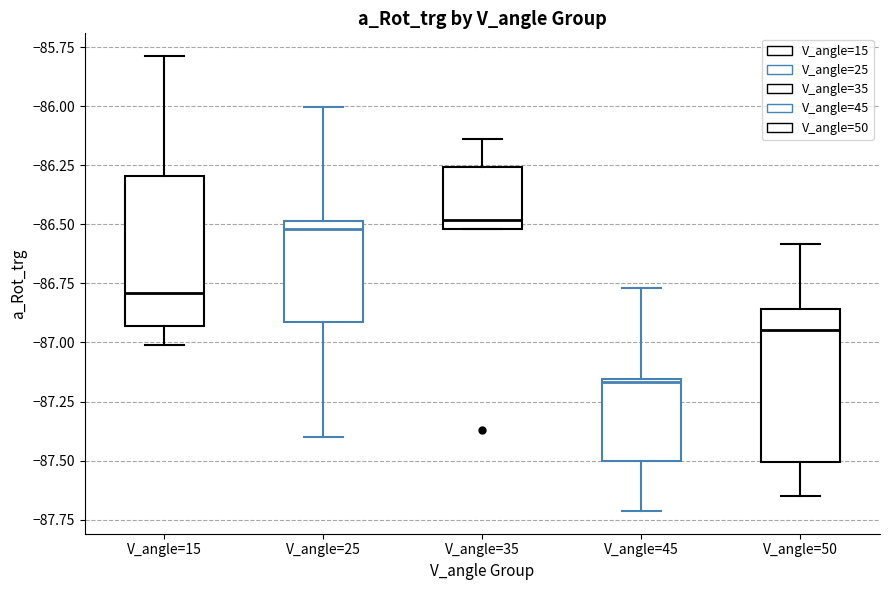

Where is the upper edge of the box for V_angle=45 on the y-axis? The values are not printed on the chart, so give them approximately, as read against the axis.

-87.15